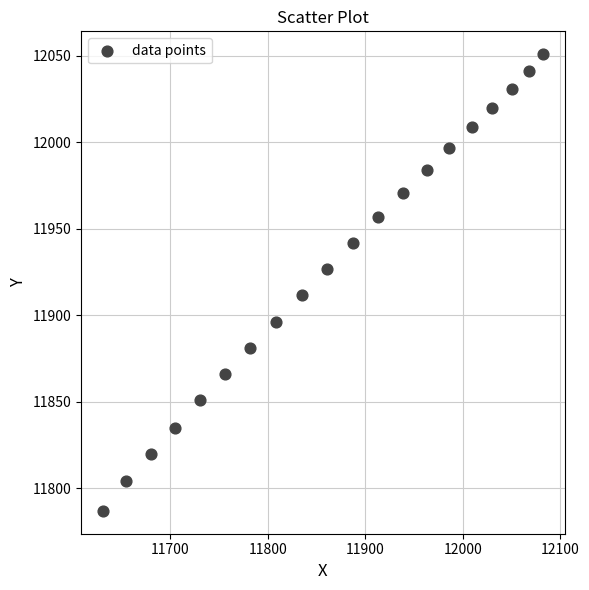

What is the range of X values (max minus min)?

451